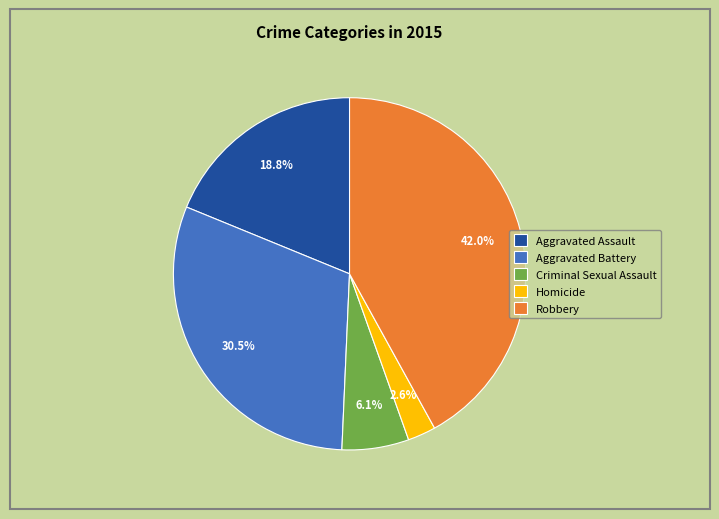

To the nearest percent, what portion does Homicide represent?

3%